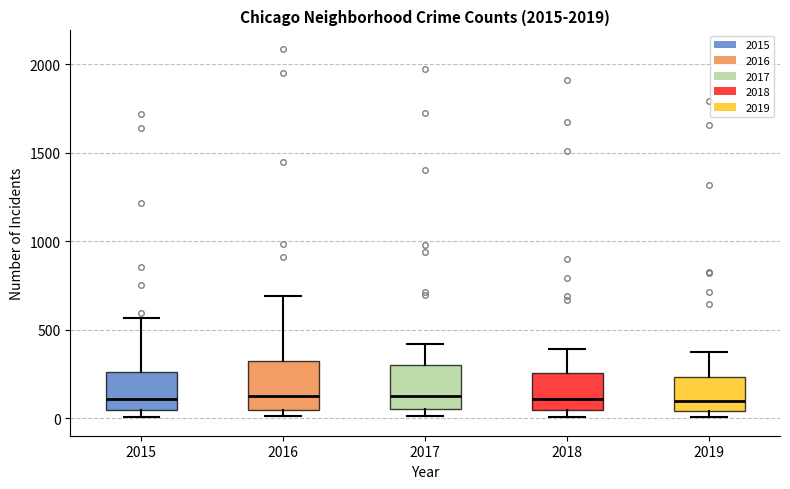

Reading left to right, transcribe this box plot: for each box, give where its median line is, the range the box spans, and where its two whiskers end, as read against the y-axis. The values are not printed on the chart, so give them approximately, as read against the axis.

2015: median 100, box 50 to 250, whiskers 0 to 550
2016: median 150, box 50 to 300, whiskers 0 to 700
2017: median 100, box 50 to 300, whiskers 0 to 400
2018: median 100, box 50 to 250, whiskers 0 to 400
2019: median 100, box 50 to 250, whiskers 0 to 400